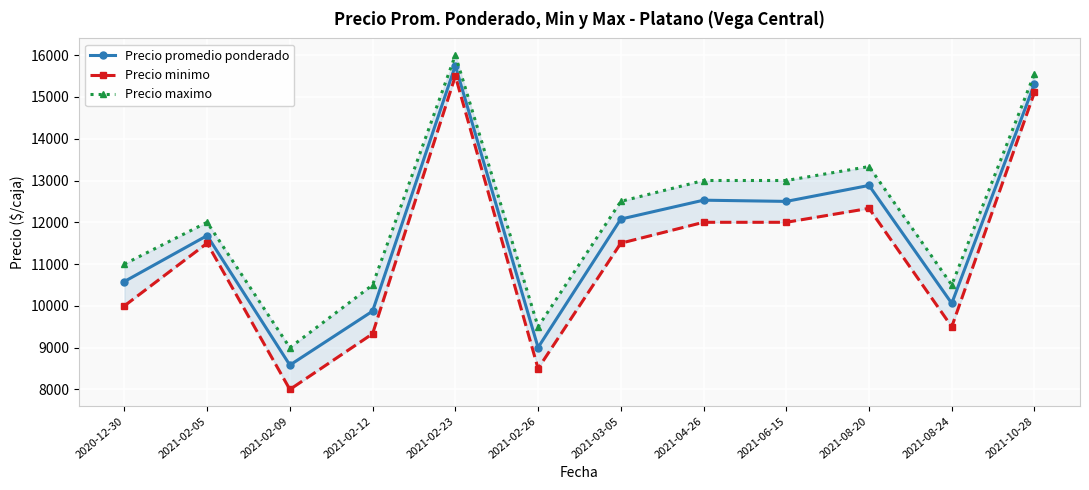

What is the average value of the Precio promedio ponderado series?

11736